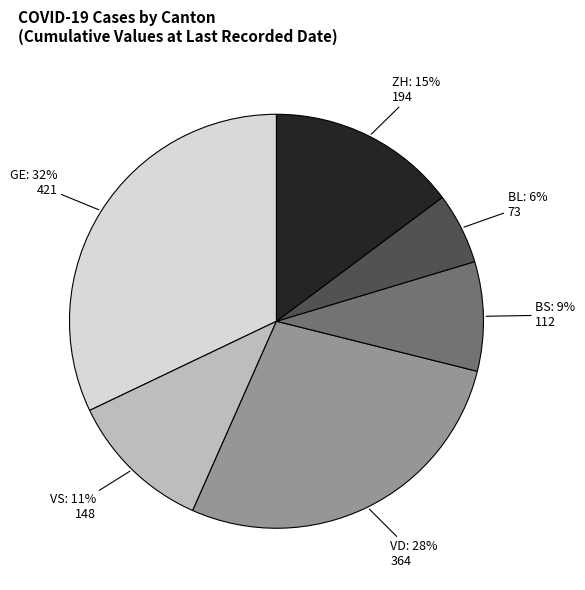

Does any single category account for the majority?

No